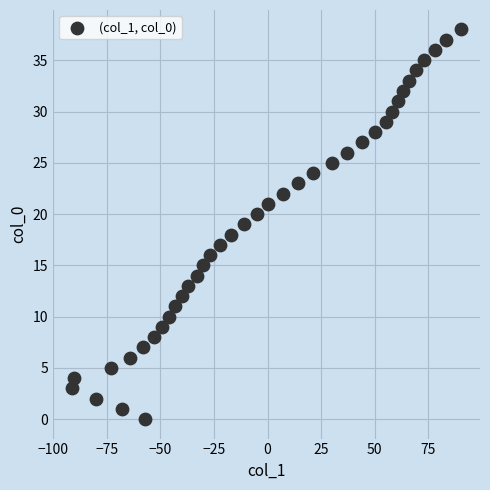

What is the range of Y values (max minus min)?

38